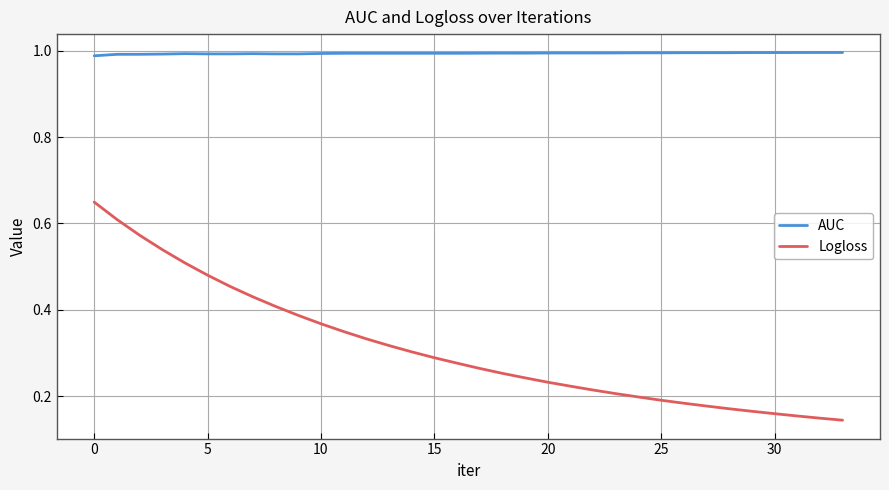

Rank the series by their maximum value, from highest to lowest.

AUC, Logloss